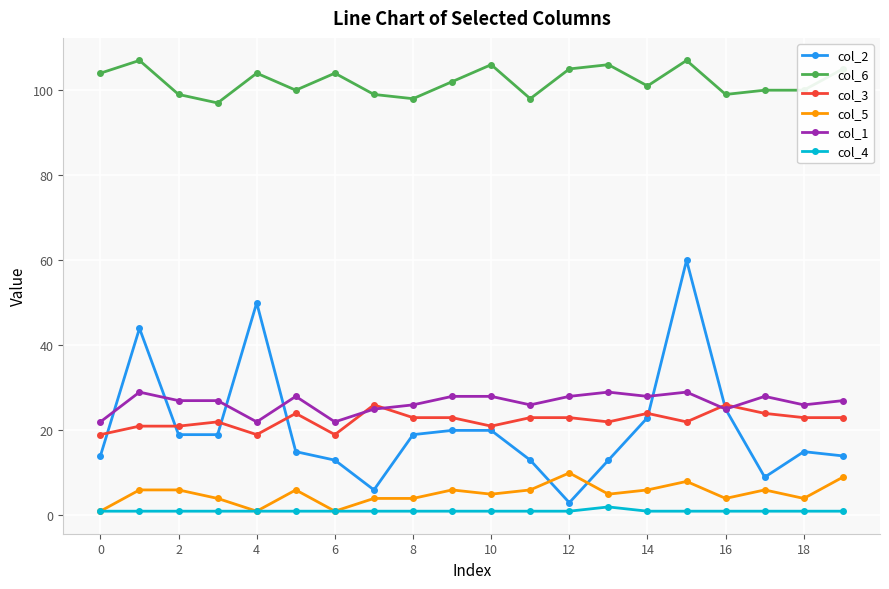

True or false: col_5 and col_6 intersect in this chart.

False